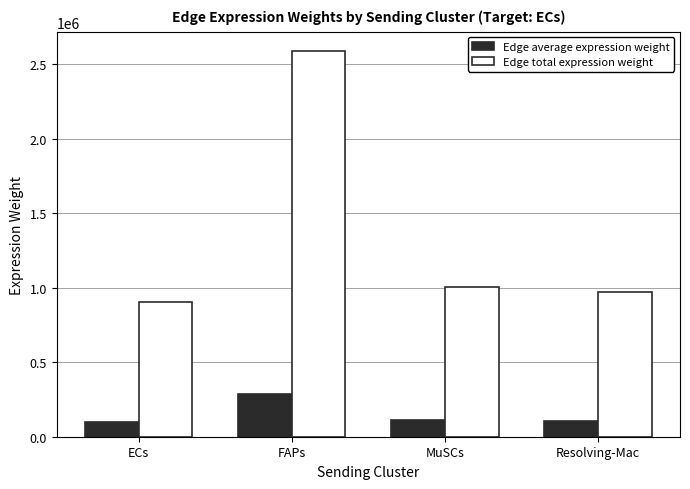

At which label does Edge total expression weight reach its minimum?

ECs